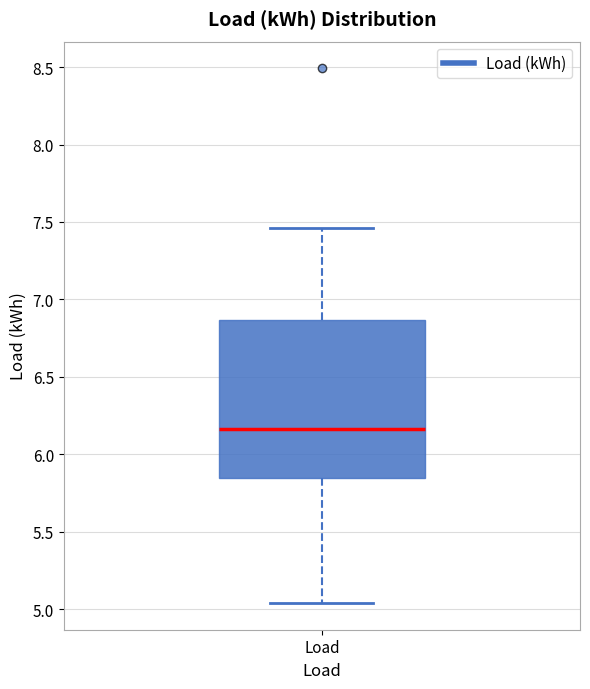

Where does the upper whisker of the box for Load end on the y-axis? The values are not printed on the chart, so give them approximately, as read against the axis.

7.45